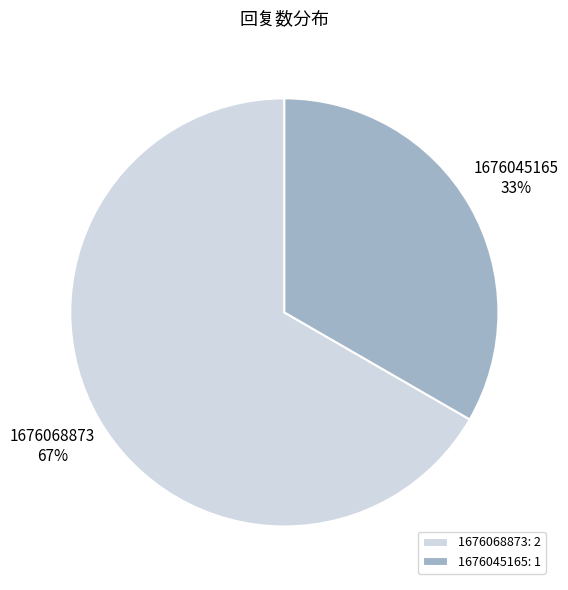

Approximately how many times larger is the value at 1676068873: 2 compared to 1676045165: 1?

2.0